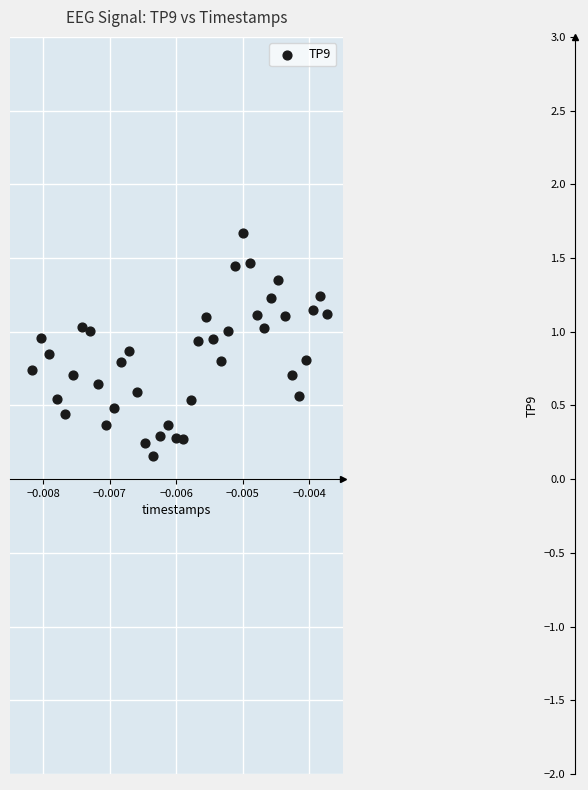

What is the range of Y values (max minus min)?

1.5